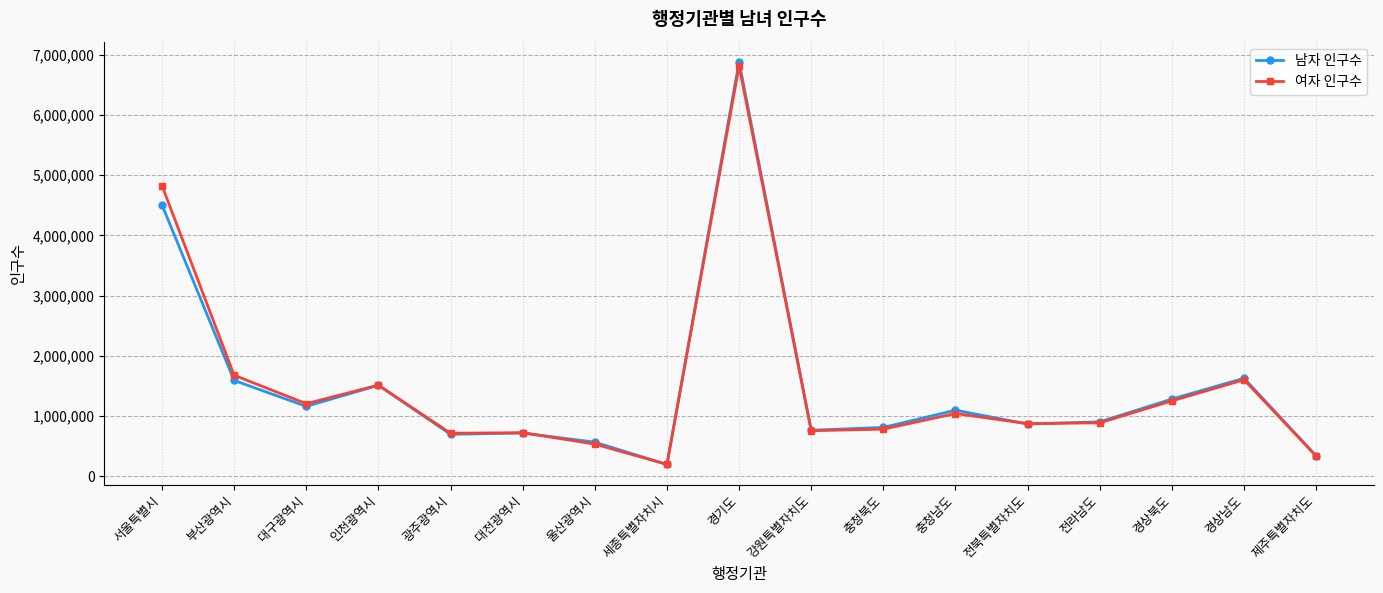

Is it true that 여자 인구수 equals 1644825 at 경상북도?

False